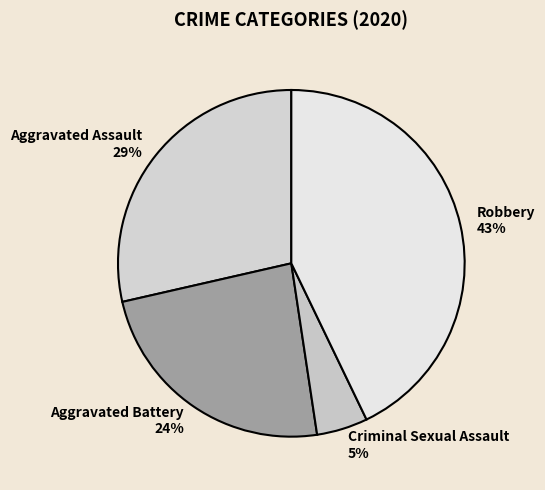

Between Robbery and Criminal Sexual Assault, which is larger?

Robbery